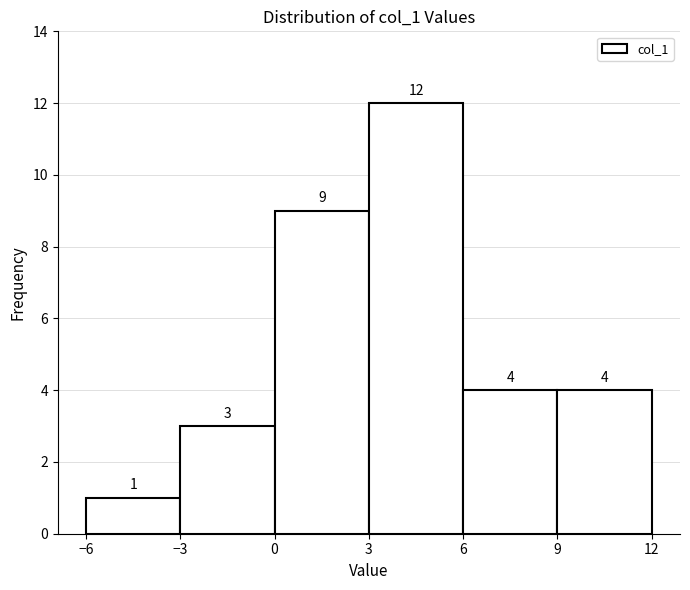

How tall is the bar that spans 9 to 12 on the x-axis?

4